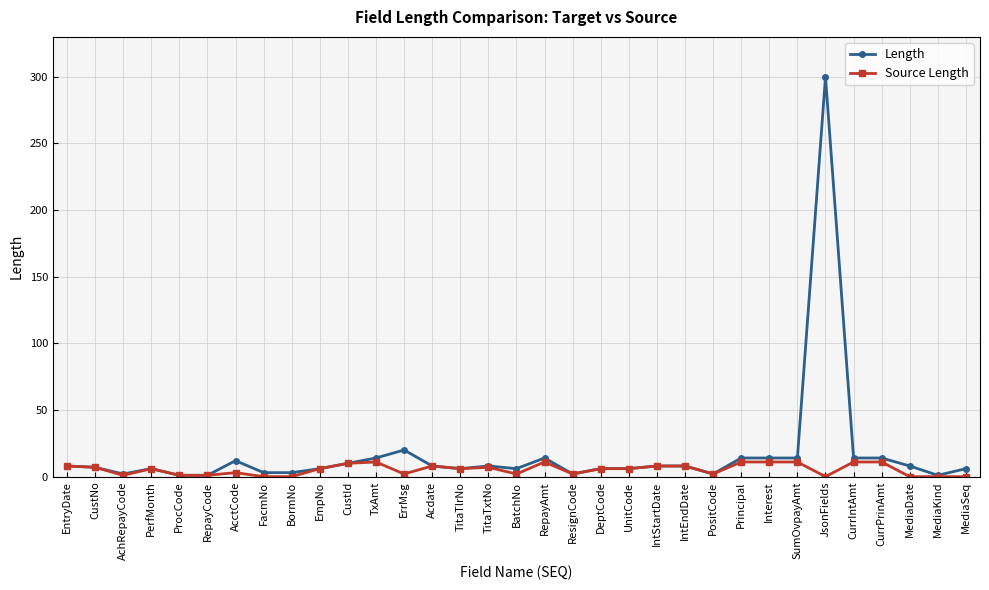

Which series has the widest spread of values?

Length